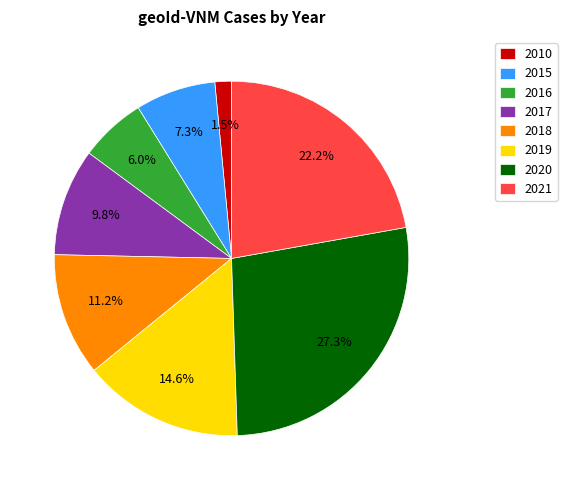

To the nearest percent, what is the average slice percentage?

12%